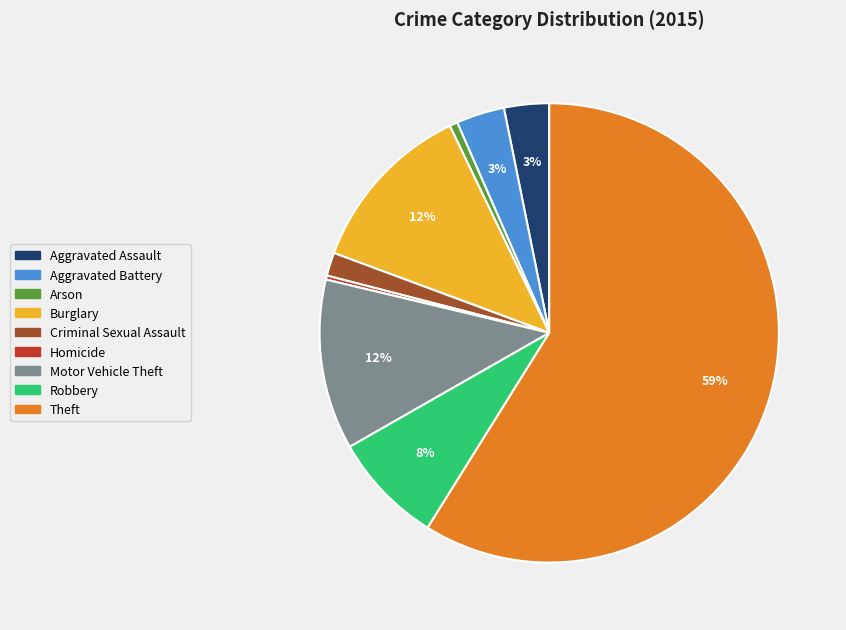

To the nearest percent, what is the average slice percentage?

11%